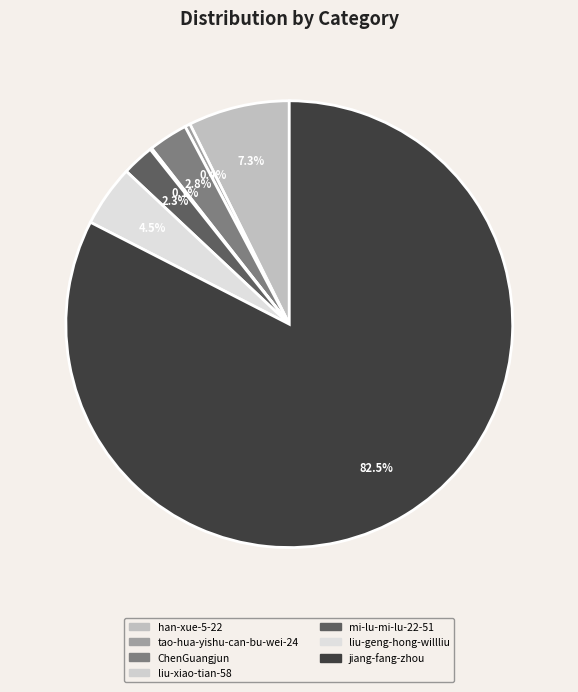

The liu-xiao-tian-58 slice represents 1% of the pie. True or false?

False